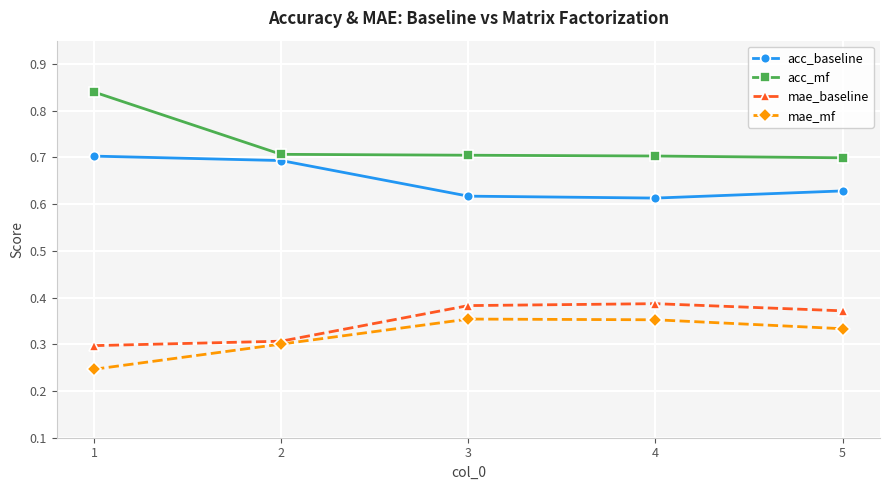

Is it true that mae_mf equals 0.2 at 4?

False